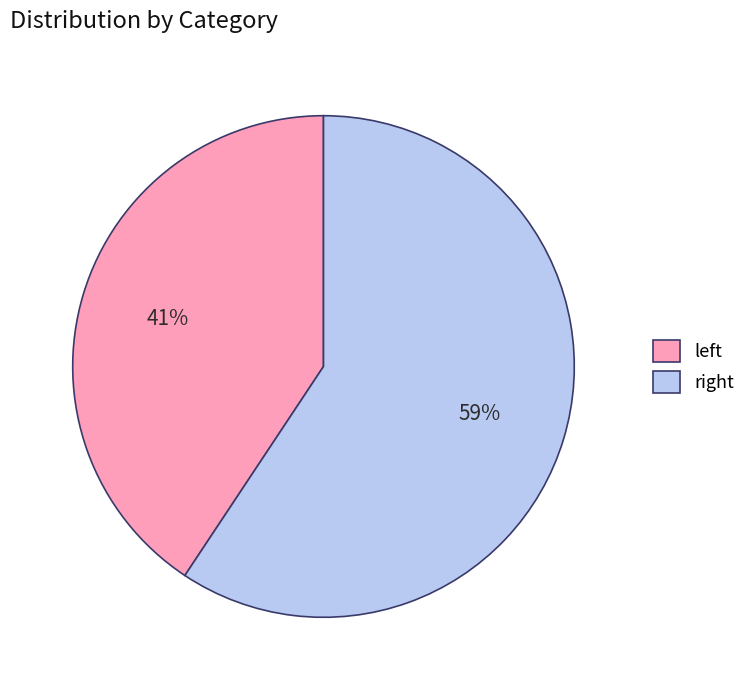

Does any single category account for the majority?

Yes